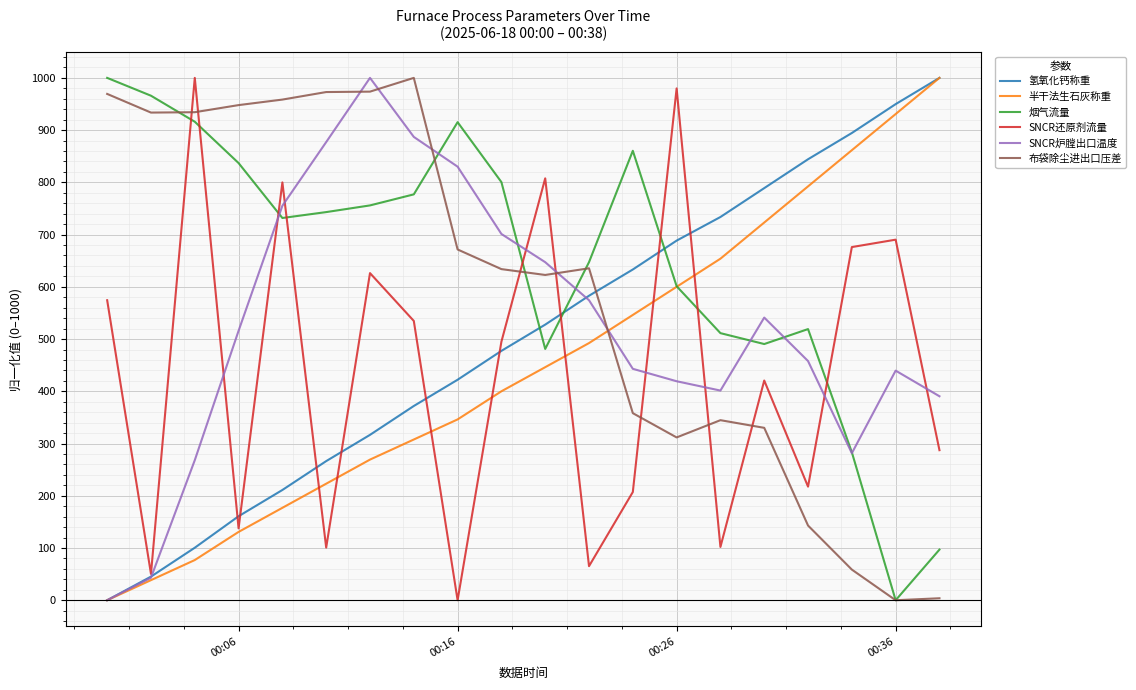

True or false: 半干法生石灰称重 and 布袋除尘进出口压差 cross at least once.

True